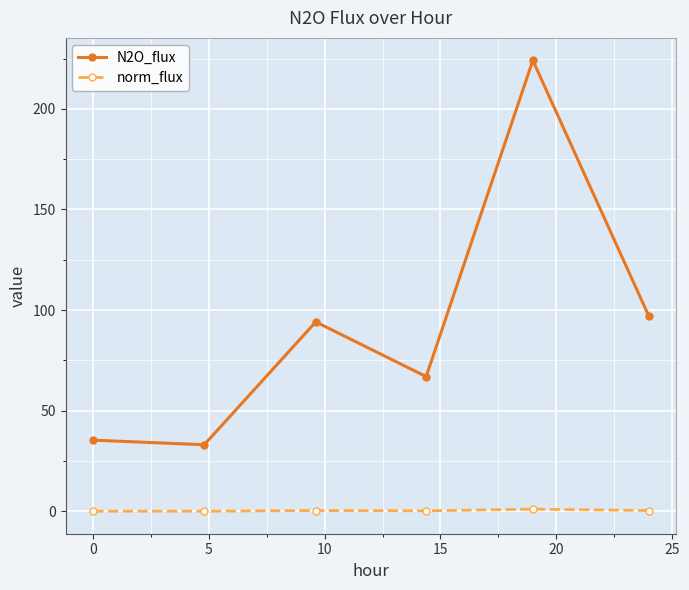

List the series in order of their overall mean, lowest first.

norm_flux, N2O_flux